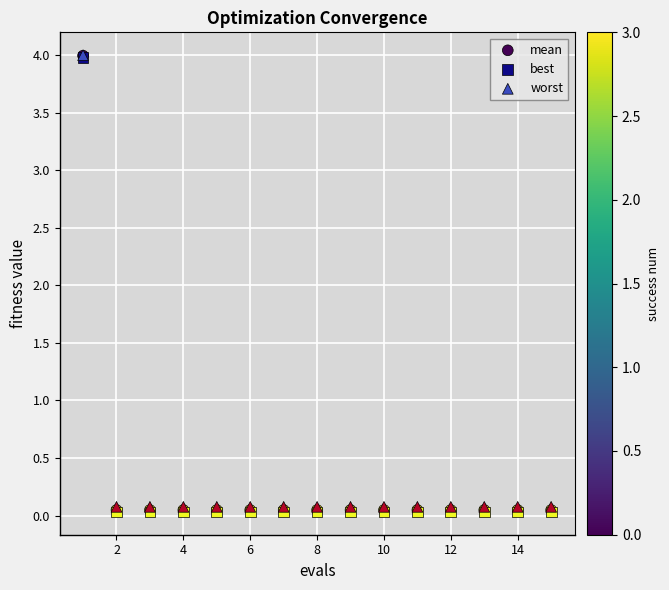

What are all the series names shown in the legend?

mean, best, worst